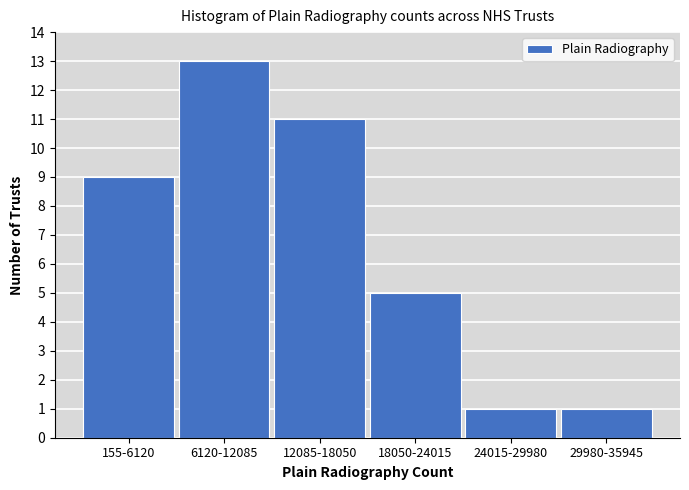

Reading left to right, what are all the values shown in this chart?

9	13	11	5	1	1